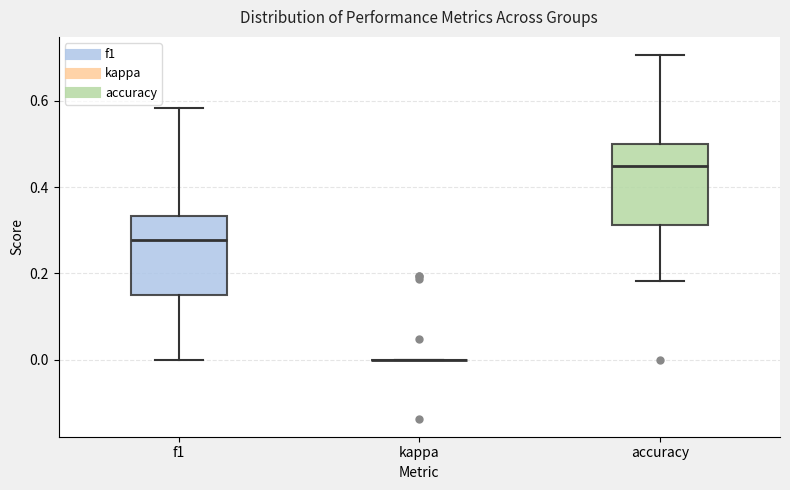

Reading left to right, transcribe this box plot: for each box, give where its median line is, the range the box spans, and where its two whiskers end, as read against the y-axis. The values are not printed on the chart, so give them approximately, as read against the axis.

f1: median 0.28, box 0.14 to 0.34, whiskers 0.00 to 0.58
kappa: box collapsed to a line at 0.00, whiskers 0.00 to 0.00
accuracy: median 0.44, box 0.32 to 0.50, whiskers 0.18 to 0.70